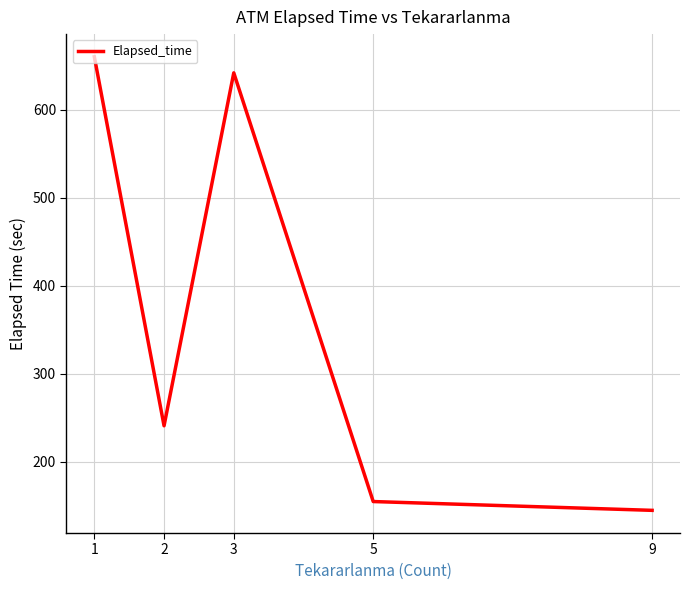

What is the difference between the maximum and minimum values?

514.9